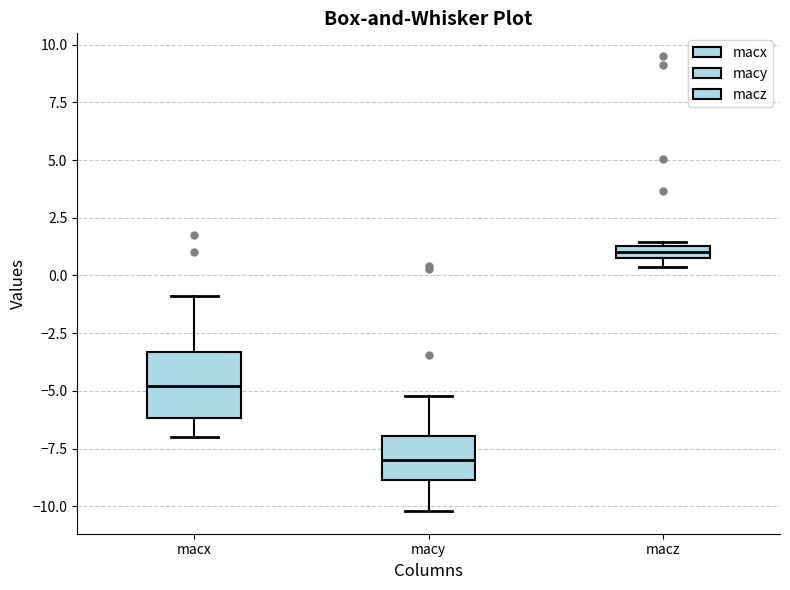

Which box's median line is the lowest?

macy